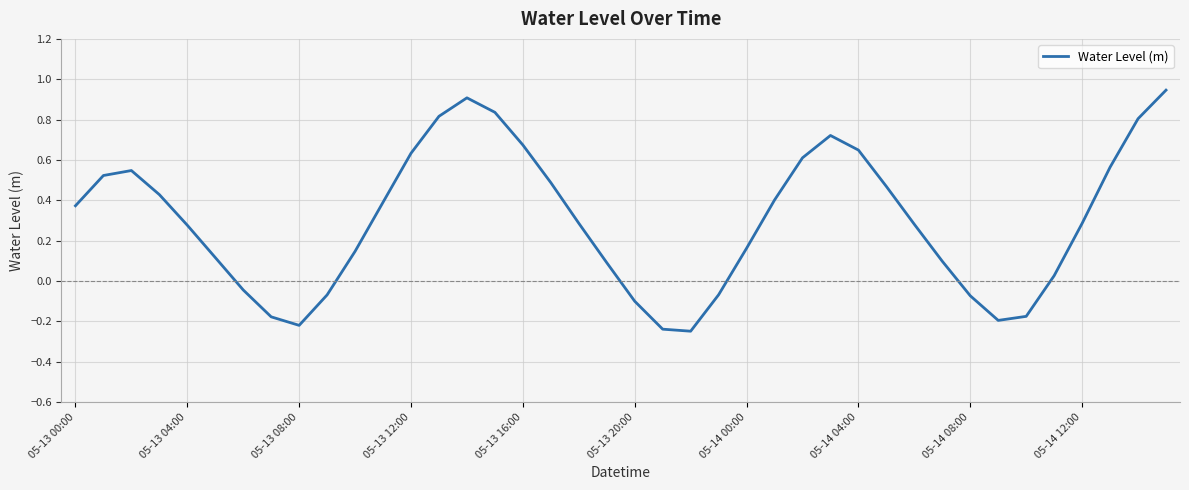

What is the difference between the maximum and minimum values?

1.2